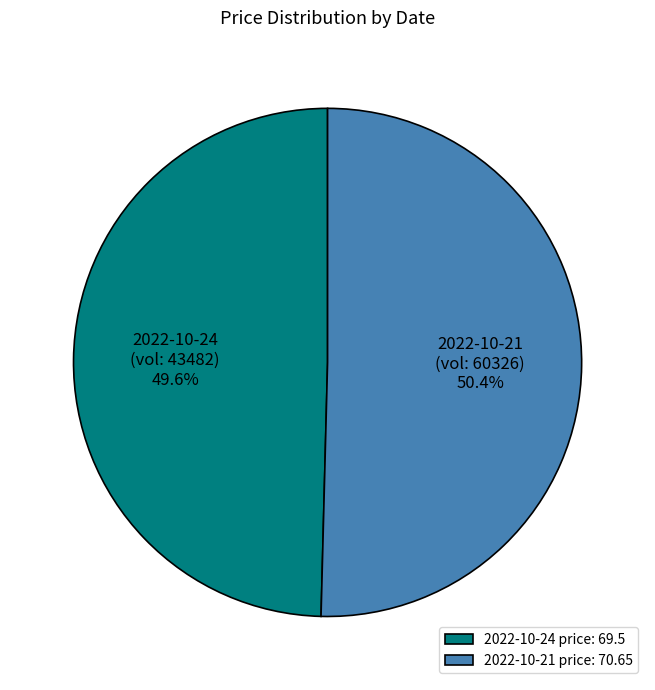

Which category has the biggest portion of the pie?

2022-10-21 price: 70.65